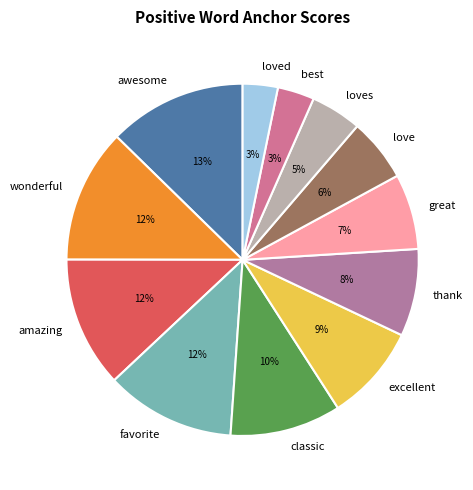

Is amazing the majority of the pie?

No